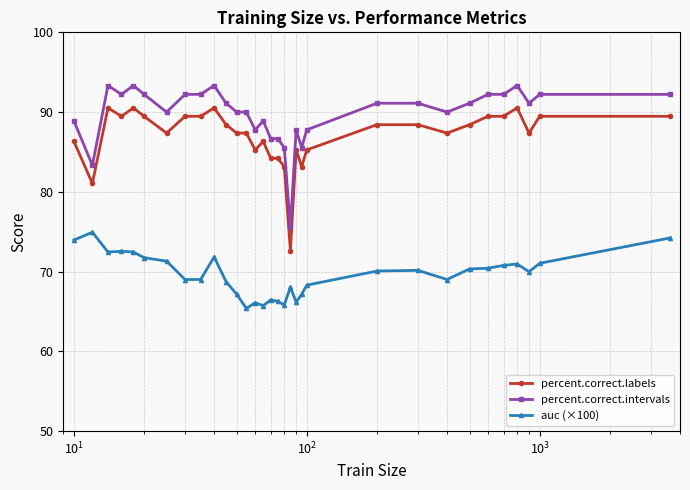

True or false: percent.correct.labels has more than 1 interior local peaks.

True